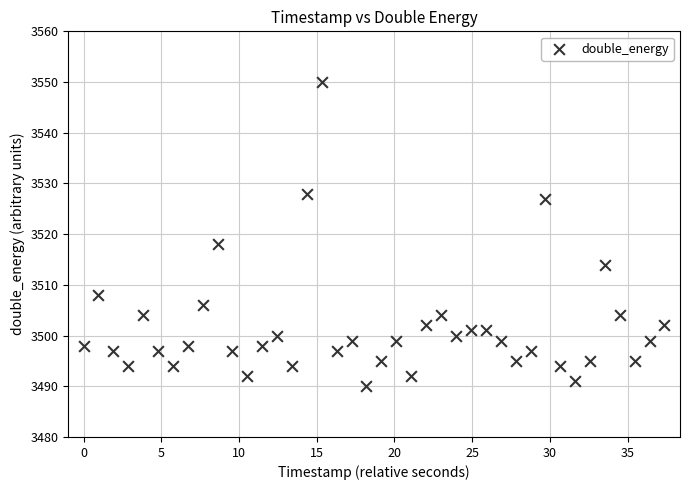

What Y value in the scatter plot is closest to 3520?

3518